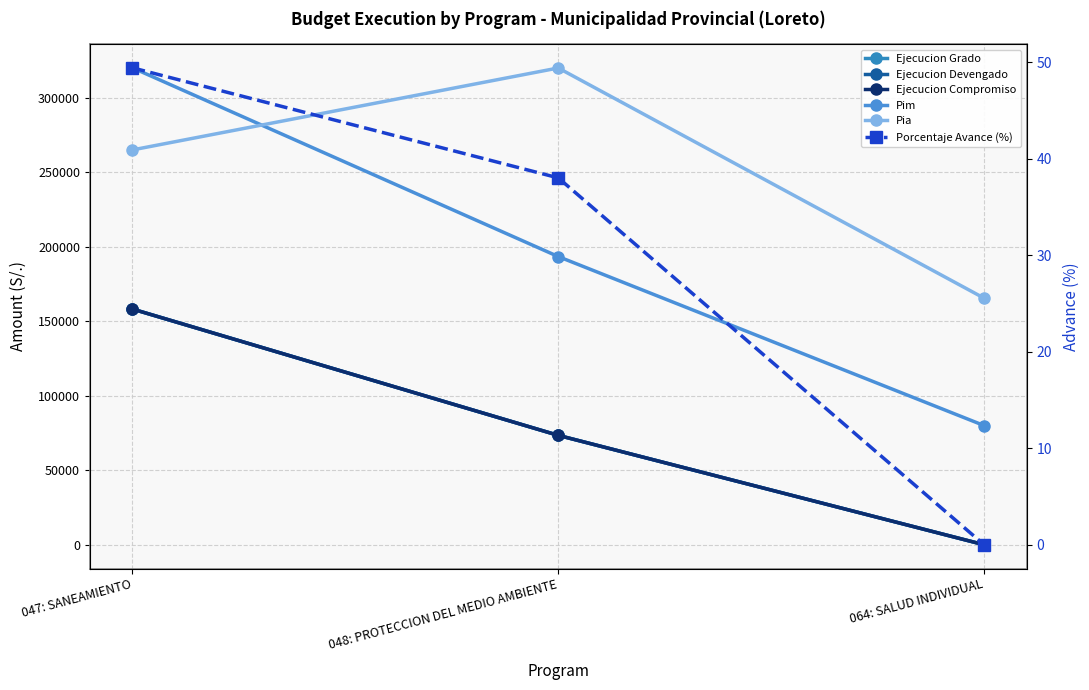

Is it true that Ejecucion Compromiso equals 39311.4 at 047: SANEAMIENTO?

False